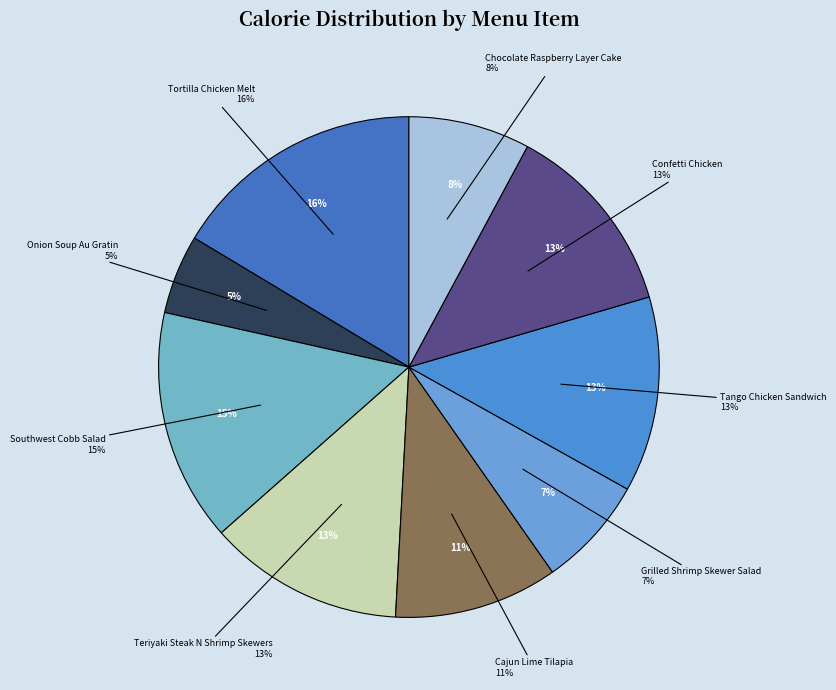

What percentage is the Chocolate Raspberry Layer Cake slice, to the nearest percent?

8%